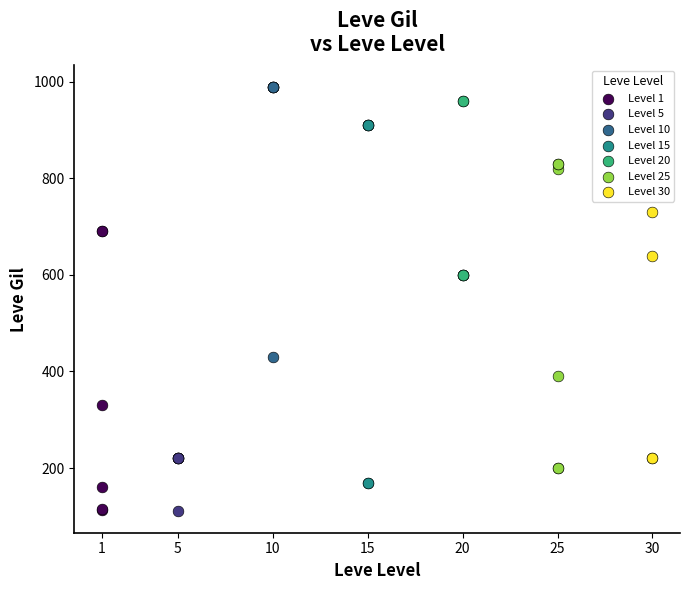

What are all the series names shown in the legend?

Level 1, Level 5, Level 10, Level 15, Level 20, Level 25, Level 30